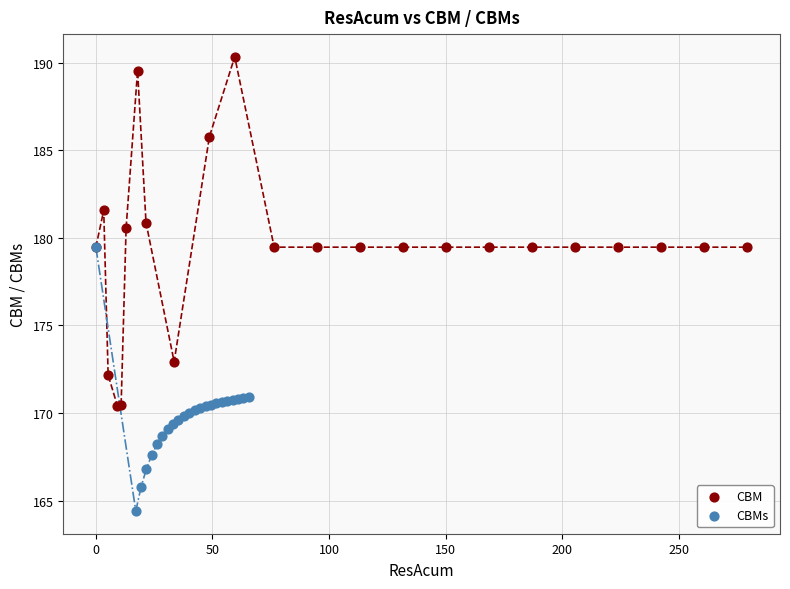

Which series has the largest Y range (max minus min)?

CBM